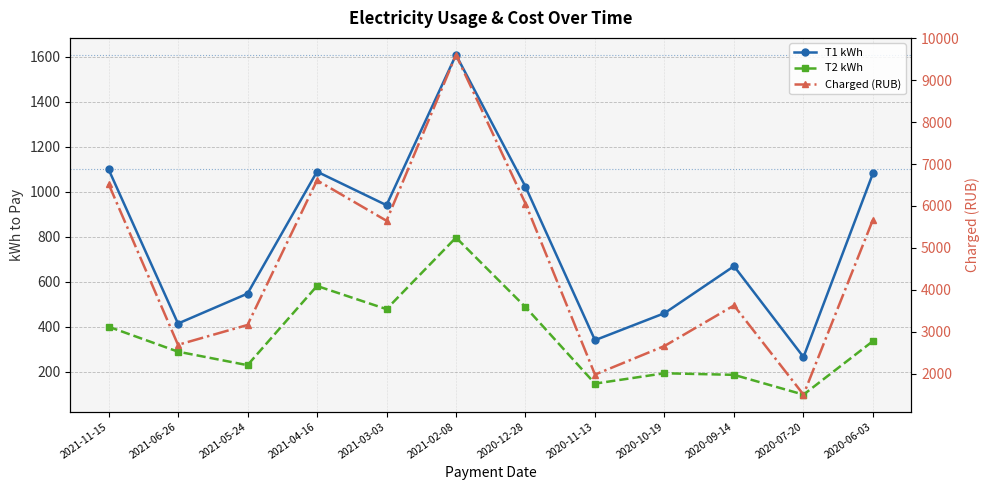

Does the chart display data point markers on the line(s)?

Yes